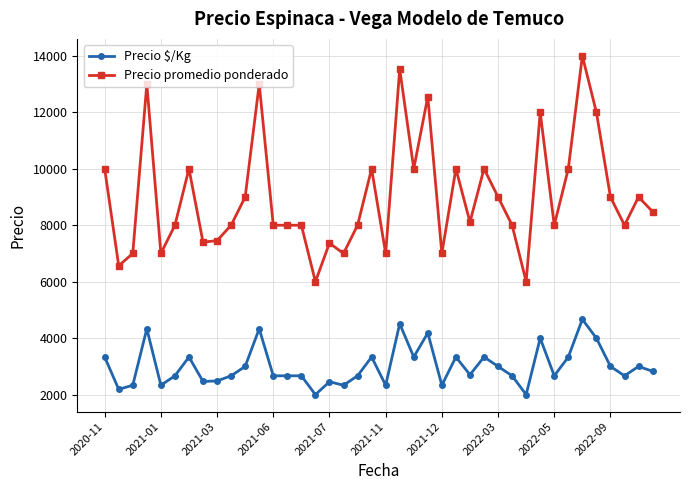

How many lines are shown in the chart?

2